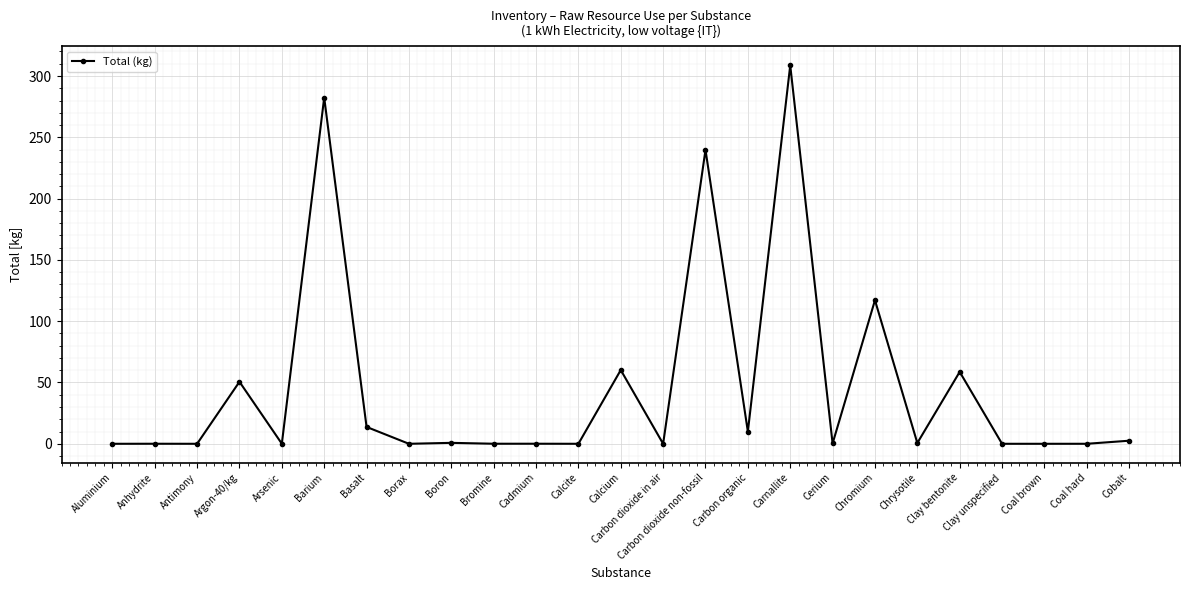

True or false: there are more than 1 points higher than both neighbors.

True